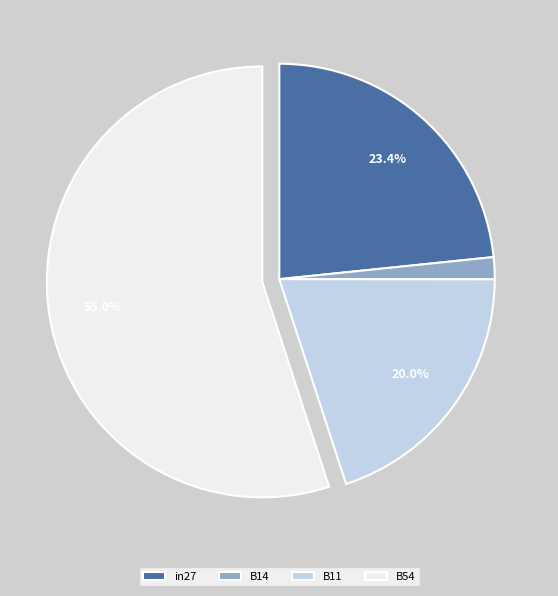

Between B11 and B54, which is larger?

B54